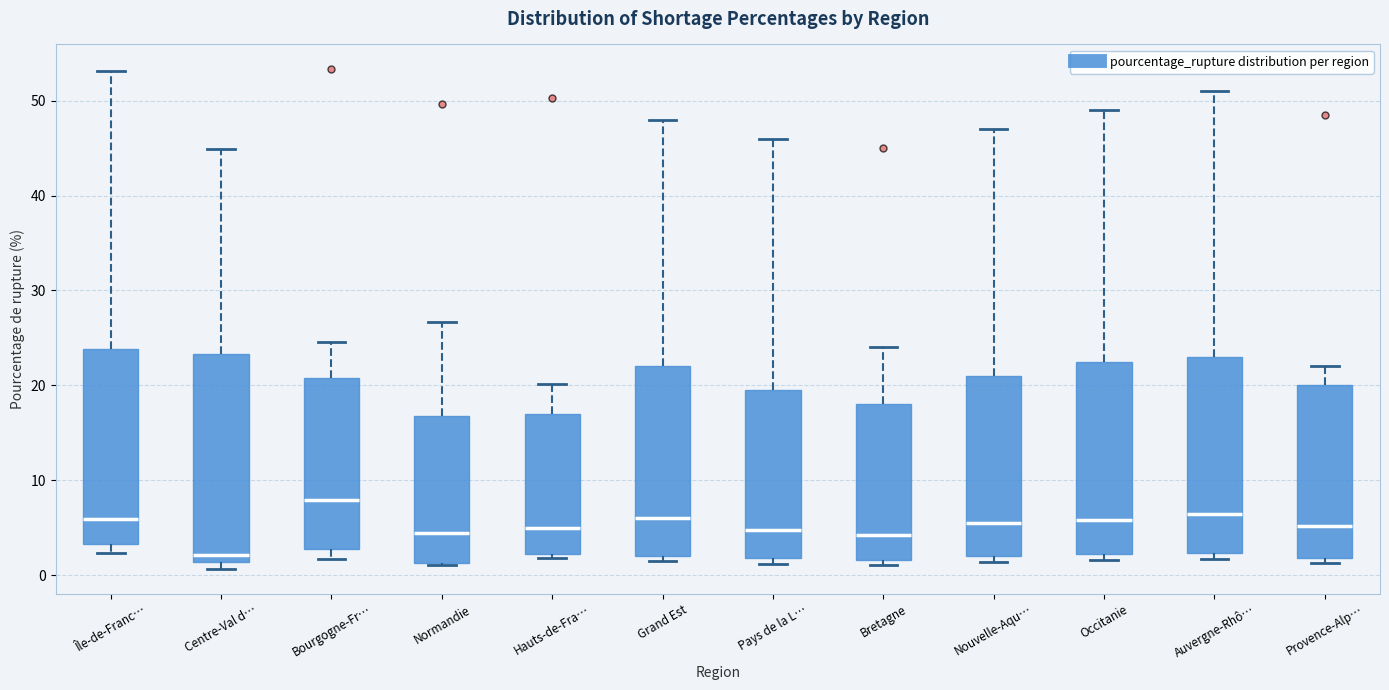

Reading left to right, read every box against the y-axis: the position of its median line, the range the box covers, and the ends of its whiskers. The values are not printed on the chart, so give them approximately, as read against the axis.

Île-de-Franc…: median 6, box 3 to 24, whiskers 2 to 53
Centre-Val d…: median 2, box 1 to 23, whiskers 1 (just below the box's lower edge) to 45
Bourgogne-Fr…: median 8, box 3 to 21, whiskers 2 to 25
Normandie: median 4, box 1 to 17, whiskers 1 to 27
Hauts-de-Fra…: median 5, box 2 to 17, whiskers 2 (just below the box's lower edge) to 20
Grand Est: median 6, box 2 to 22, whiskers 2 (just below the box's lower edge) to 48
Pays de la L…: median 5, box 2 to 20, whiskers 1 to 46
Bretagne: median 4, box 2 to 18, whiskers 1 to 24
Nouvelle-Aqu…: median 6, box 2 to 21, whiskers 1 to 47
Occitanie: median 6, box 2 to 23, whiskers 2 (just below the box's lower edge) to 49
Auvergne-Rhô…: median 7, box 2 to 23, whiskers 2 (just below the box's lower edge) to 51
Provence-Alp…: median 5, box 2 to 20, whiskers 1 to 22